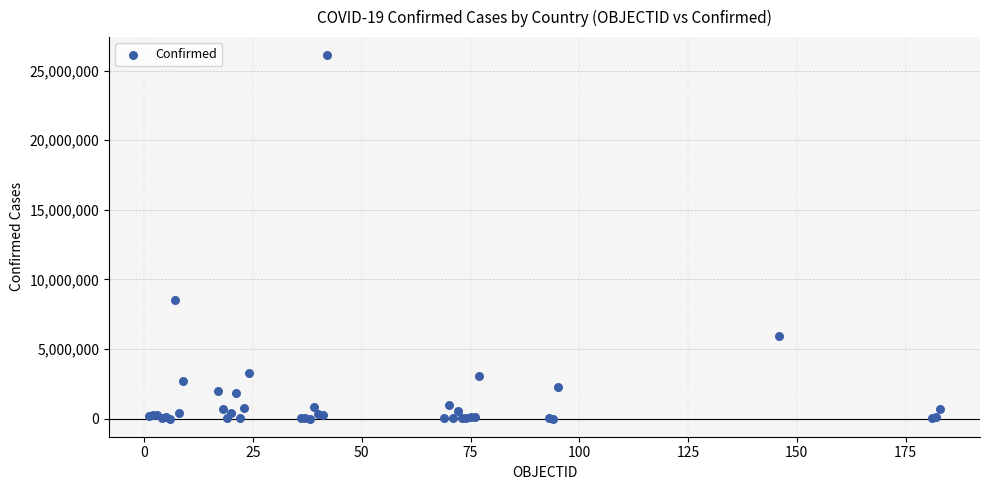

What Y value in the scatter plot is closest to 13056807?

8515285